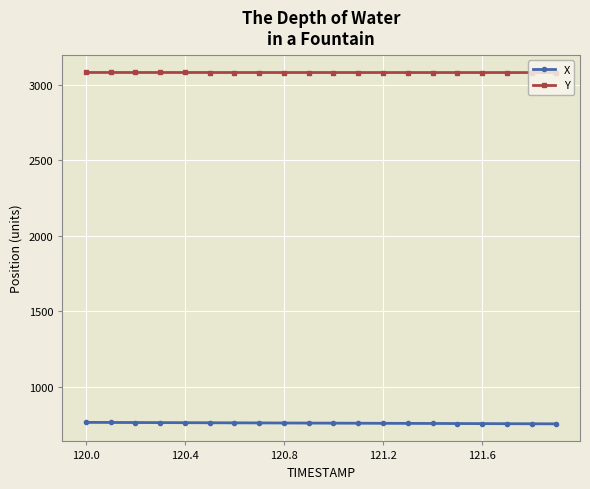

What is the highest value of the Y series?

3080.4